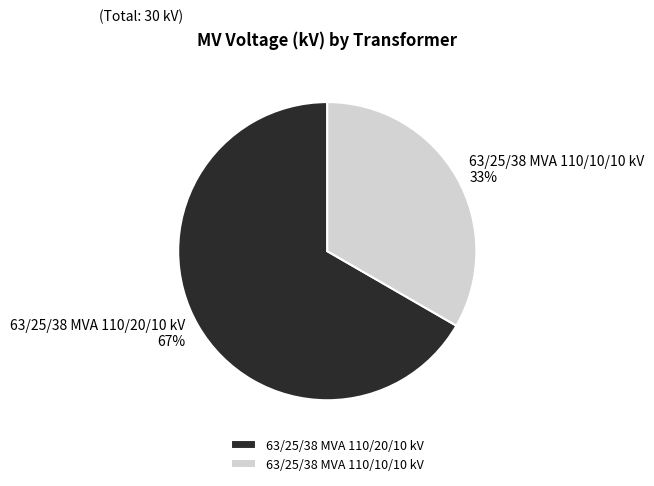

What percentage is the 63/25/38 MVA 110/20/10 kV slice, to the nearest percent?

67%